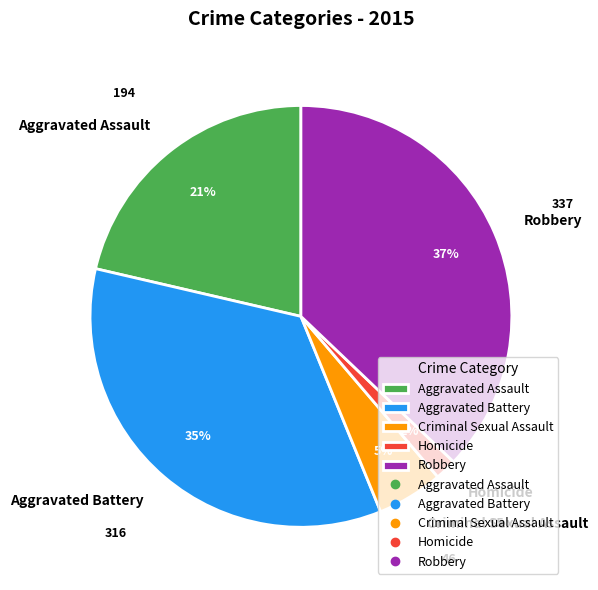

What percentage is the Homicide slice, to the nearest percent?

2%